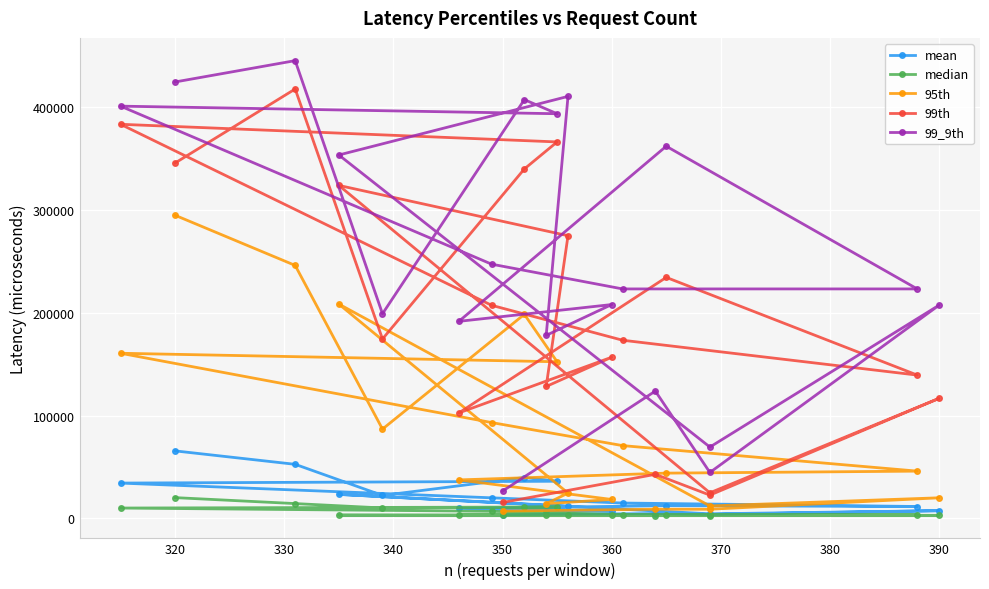

At how many categories does at least one series exceed 262051?

8